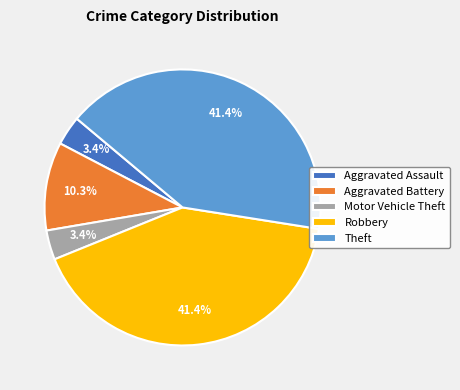

To the nearest percent, what portion does Aggravated Assault represent?

3%